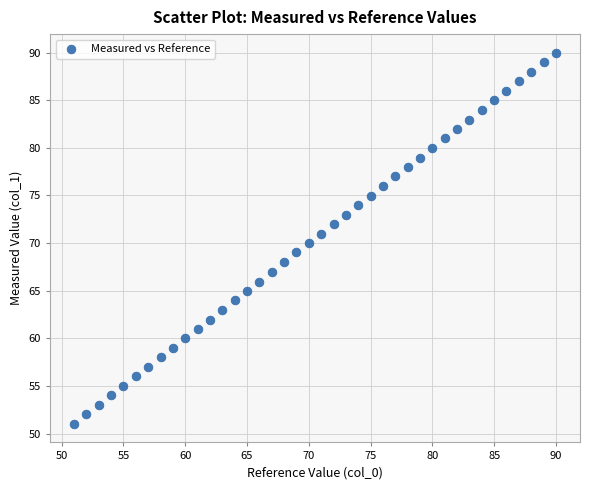

What is the range of Y values (max minus min)?

39.0